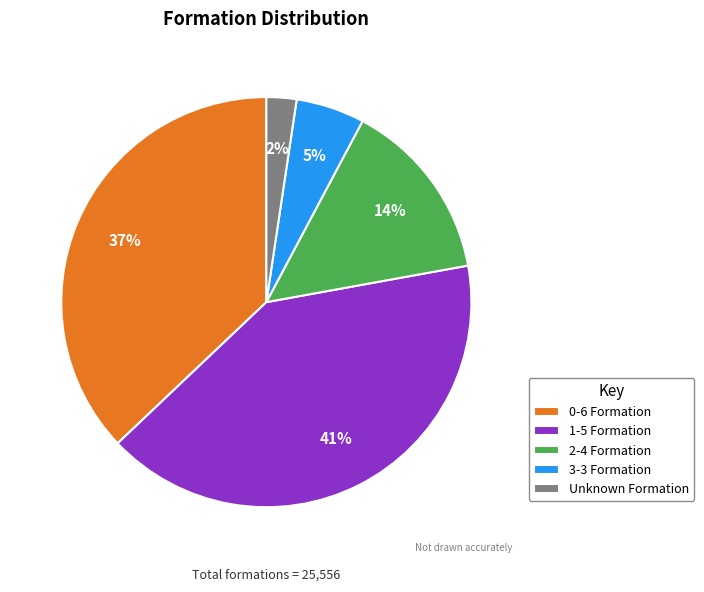

Is the sum of 0-6 Formation and 2-4 Formation greater than half?

Yes